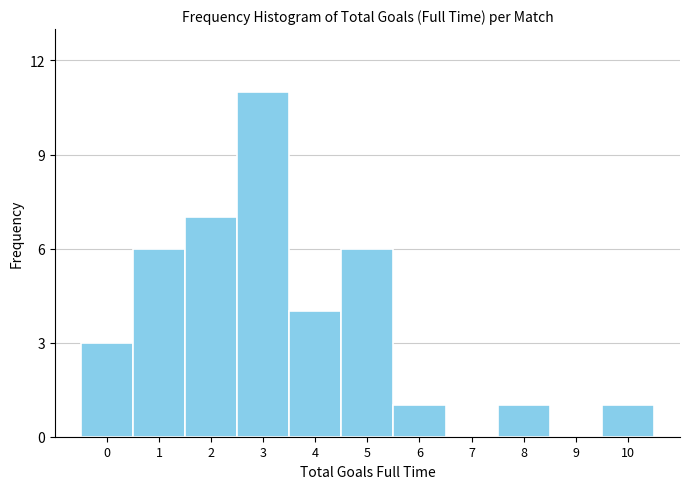

Reading right to left, list all the values displayed in this chart.

10=1	9=0	8=1	7=0	6=1	5=6	4=4	3=11	2=7	1=6	0=3